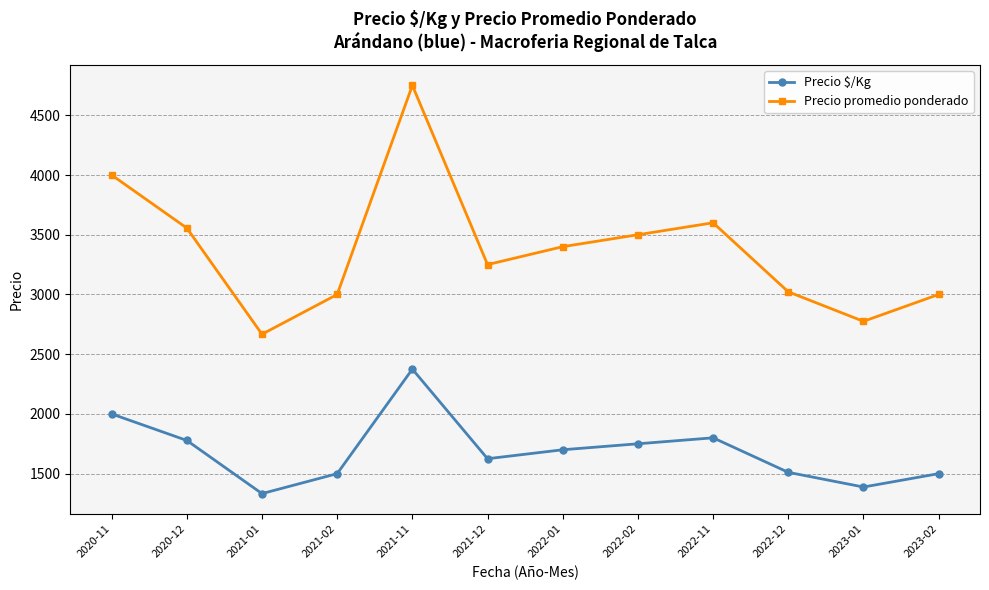

What is the sum of all Precio $/Kg values?

20260